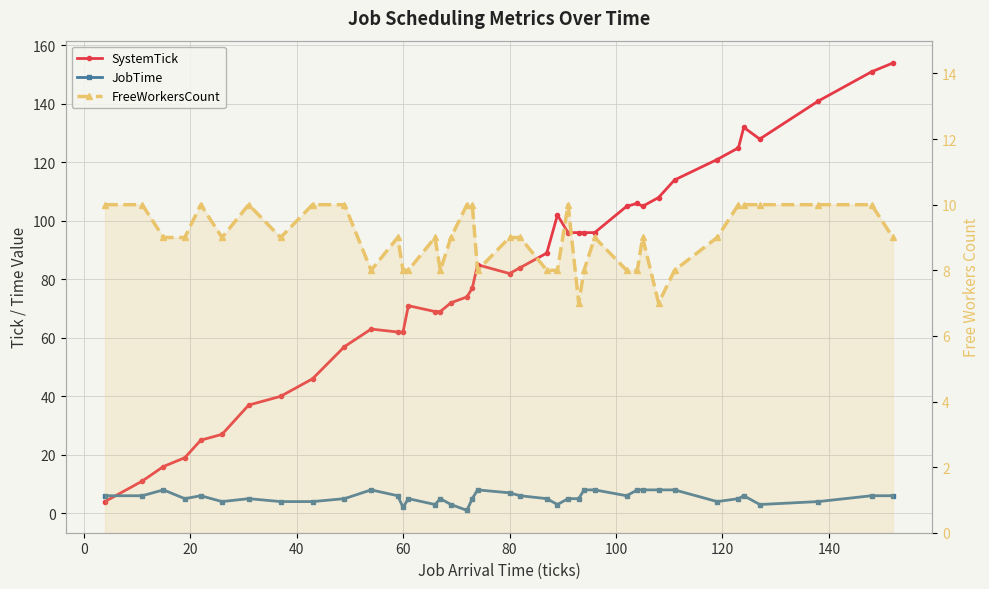

At how many categories does at least one series exceed 115?

7